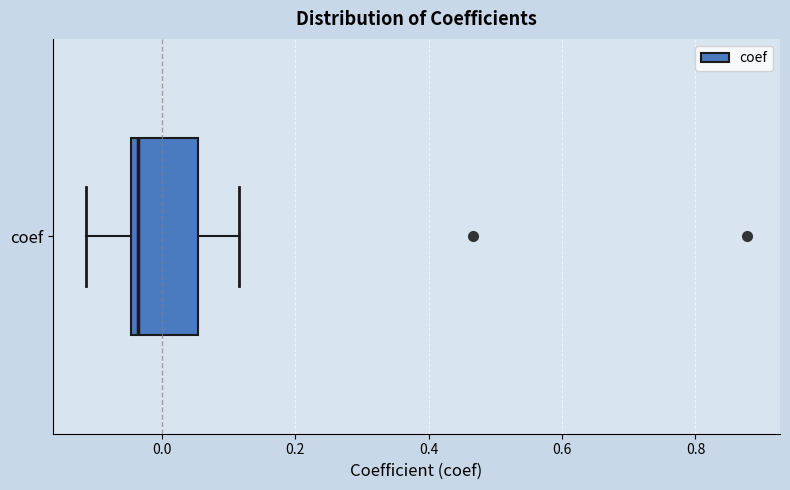

Transcribe this box plot: give where the median line is, the range the box spans, and where the two whiskers end, as read against the x-axis. The values are not printed on the chart, so give them approximately, as read against the axis.

median -0.04 (just right of the box's left edge), box -0.04 to 0.06, whiskers -0.12 to 0.12